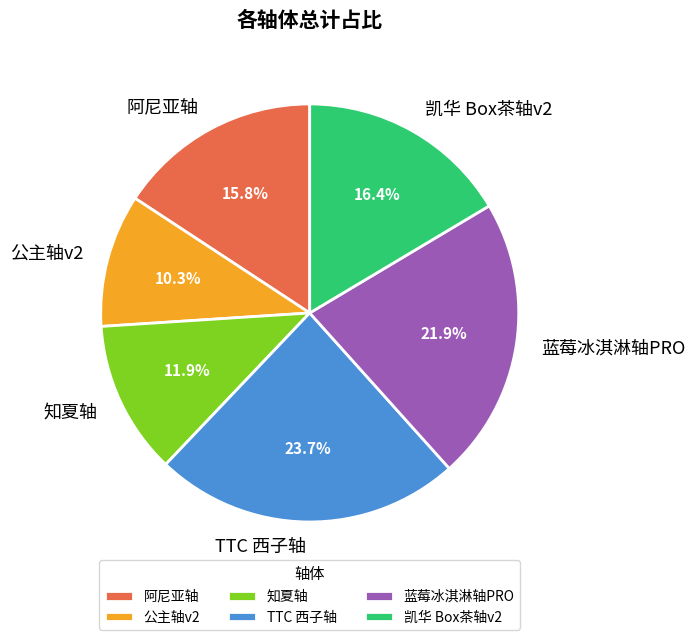

Is the sum of 蓝莓冰淇淋轴PRO and 凯华 Box茶轴v2 greater than half?

No